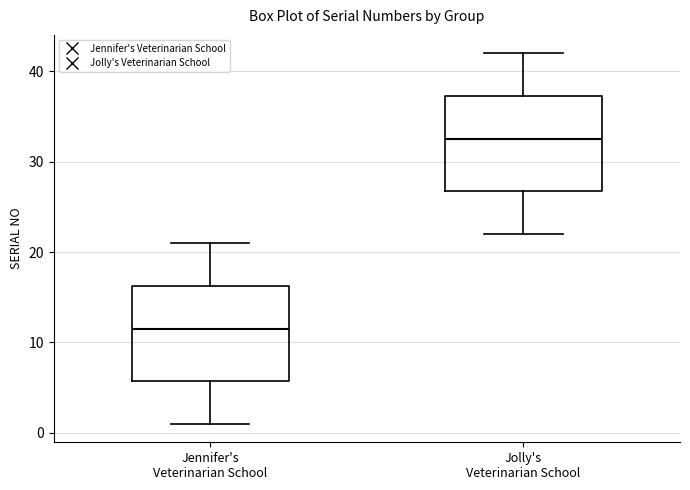

Reading left to right, transcribe this box plot: for each box, give where its median line is, the range the box spans, and where its two whiskers end, as read against the y-axis. The values are not printed on the chart, so give them approximately, as read against the axis.

Jennifer's Veterinarian School: median 12, box 6 to 16, whiskers 1 to 21
Jolly's Veterinarian School: median 33, box 27 to 37, whiskers 22 to 42